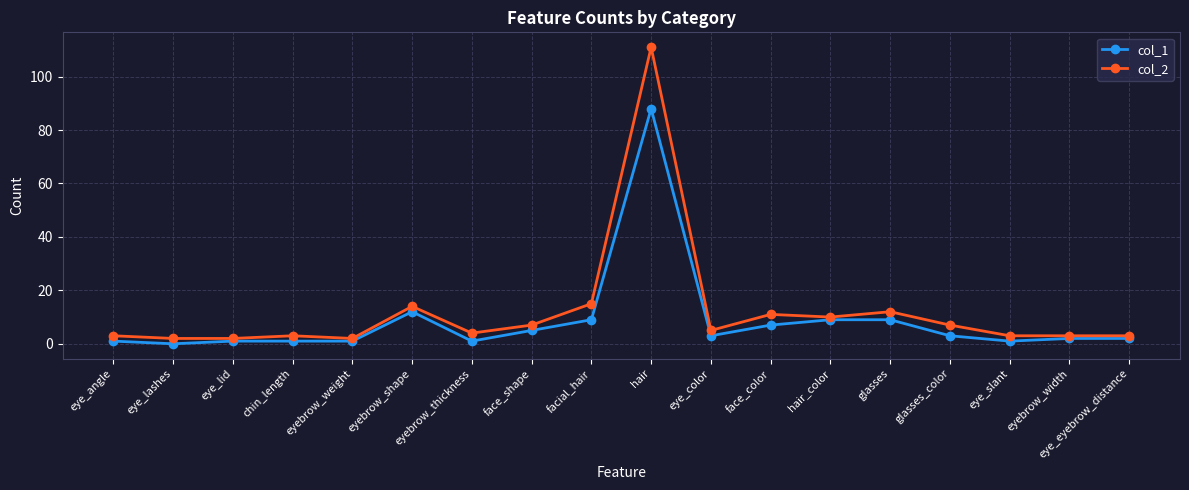

At which category does the chart reach its peak across all series?

hair